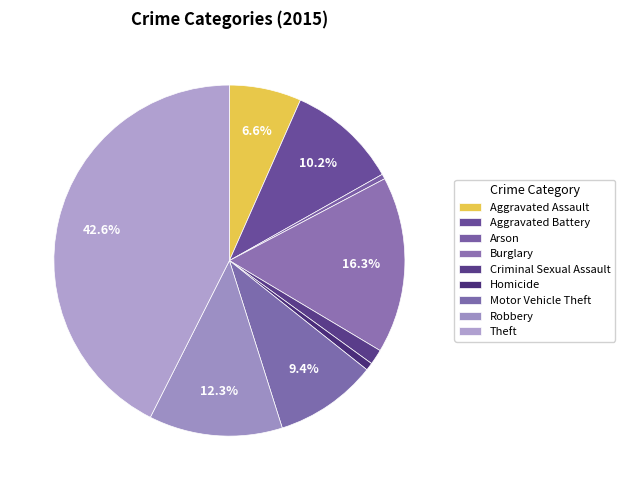

To the nearest percent, what is the average slice percentage?

11%